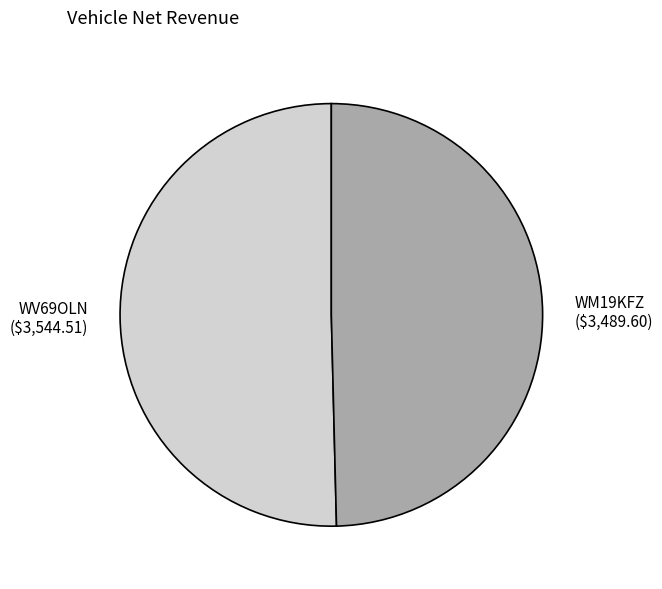

Is it true that WV69OLN is 50% of the pie?

True